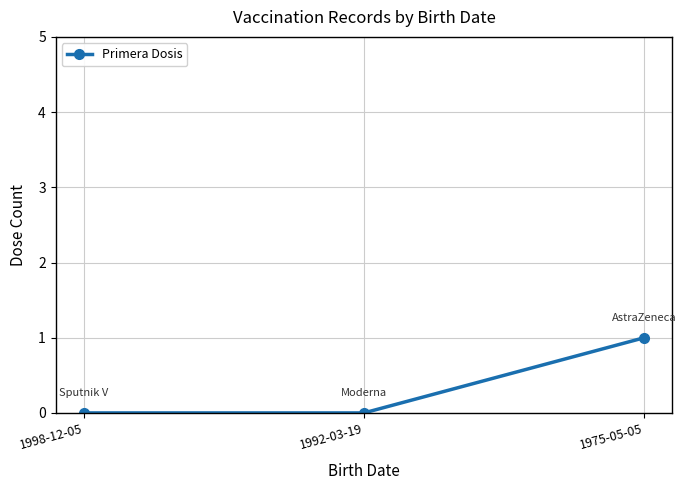

The chart shows a value of 0 at 1998-12-05. True or false?

True